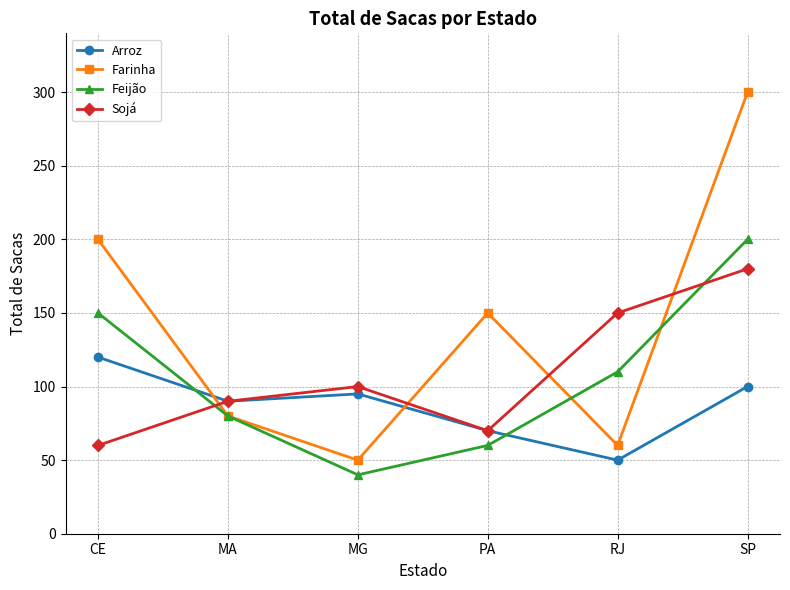

How many intersections are there between Farinha and Sojá?

4